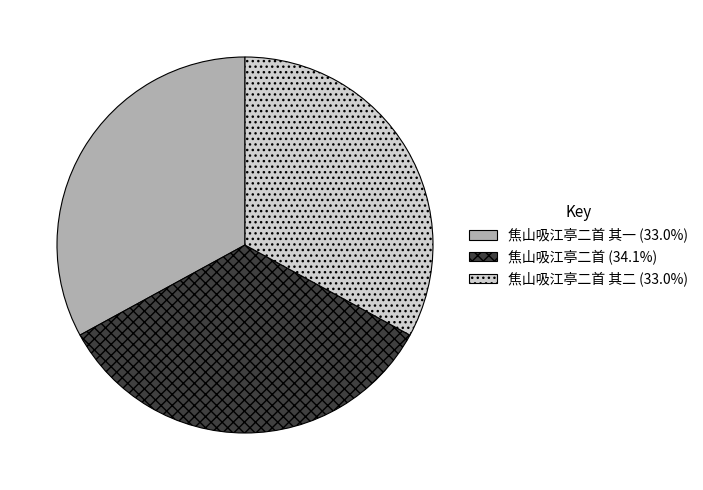

Is there any slice that represents more than half of the pie?

No